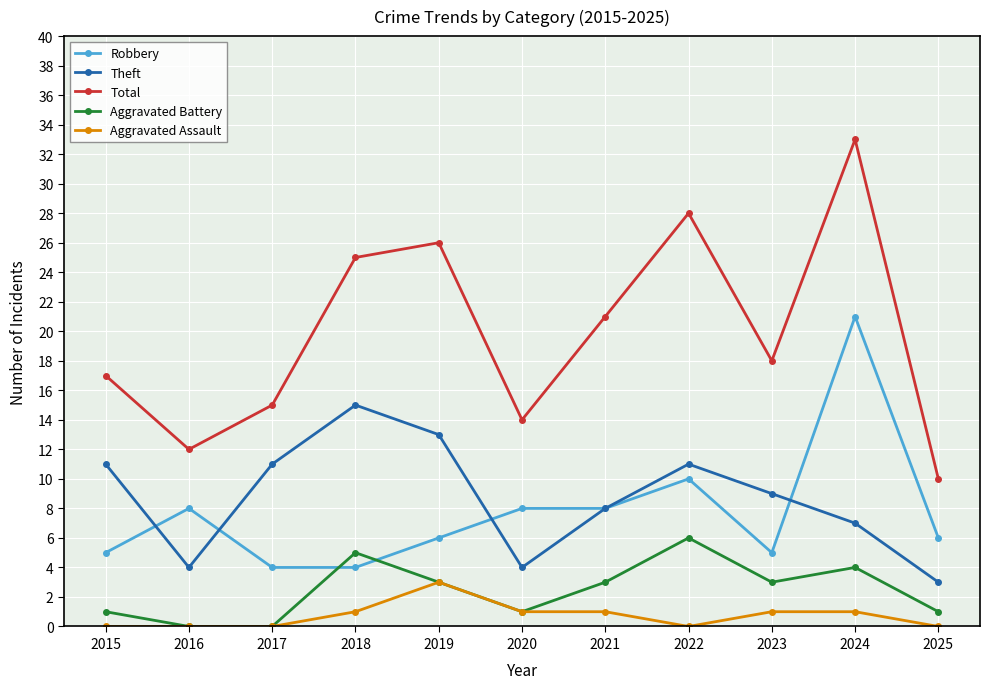

Where is the first local maximum for Aggravated Battery?

2018